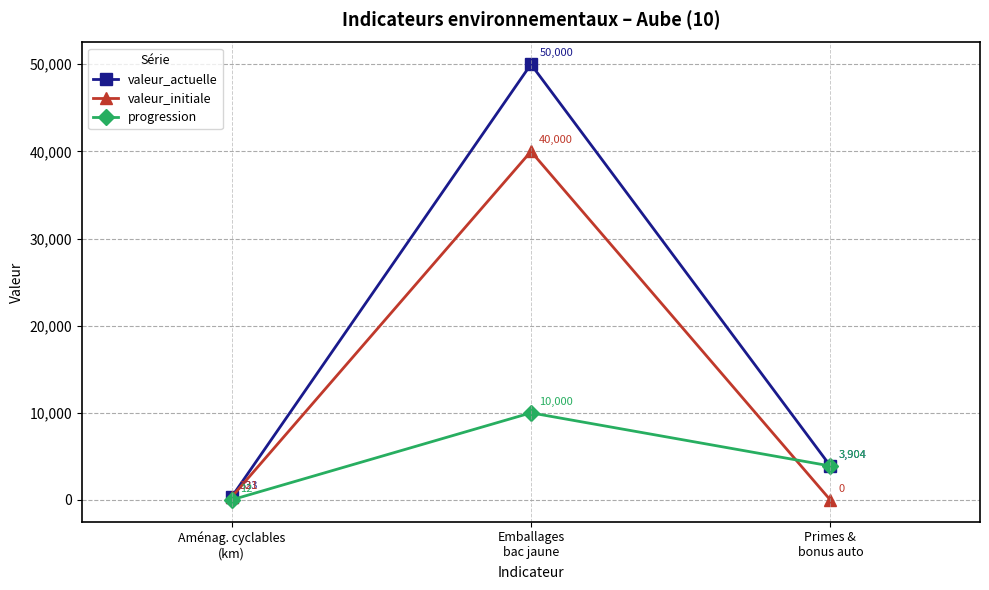

At Emballages
bac jaune, list the series in order from smallest to largest.

progression, valeur_initiale, valeur_actuelle